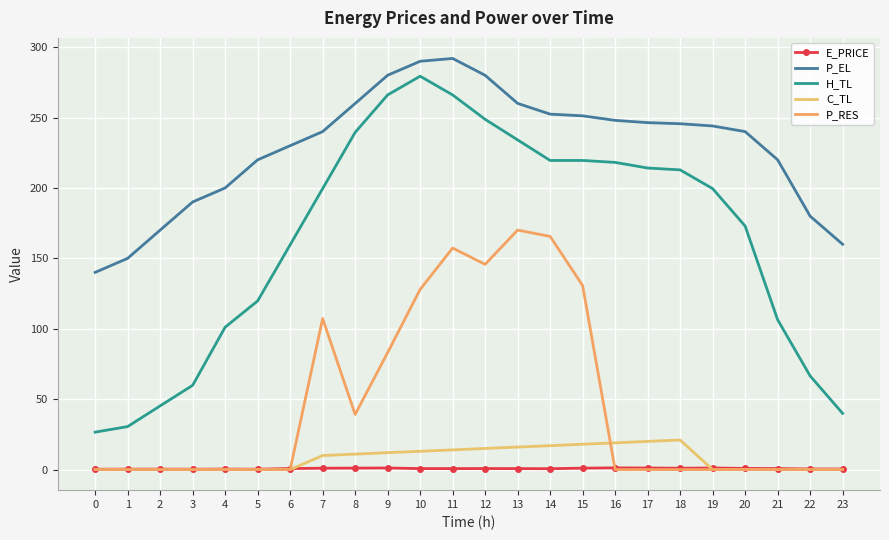

The P_RES series shows -74.1 at 18. True or false?

False